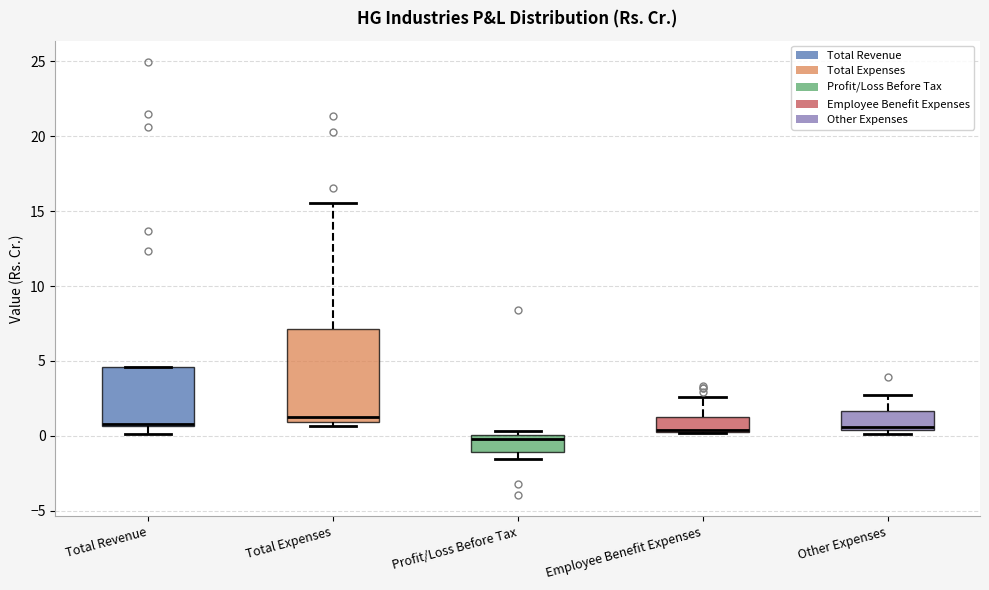

Reading left to right, transcribe this box plot: for each box, give where its median line is, the range the box spans, and where its two whiskers end, as read against the y-axis. The values are not printed on the chart, so give them approximately, as read against the axis.

Total Revenue: median 1.0, box 0.5 to 4.5, whiskers 0.0 to 4.5
Total Expenses: median 1.0 (just above the box's lower edge), box 1.0 to 7.0, whiskers 0.5 to 15.5
Profit/Loss Before Tax: median 0.0 (just below the box's upper edge), box -1.0 to 0.0, whiskers -1.5 to 0.5
Employee Benefit Expenses: median 0.5 (just above the box's lower edge), box 0.5 to 1.5, whiskers 0.0 to 2.5
Other Expenses: median 0.5 (just above the box's lower edge), box 0.5 to 1.5, whiskers 0.0 to 3.0